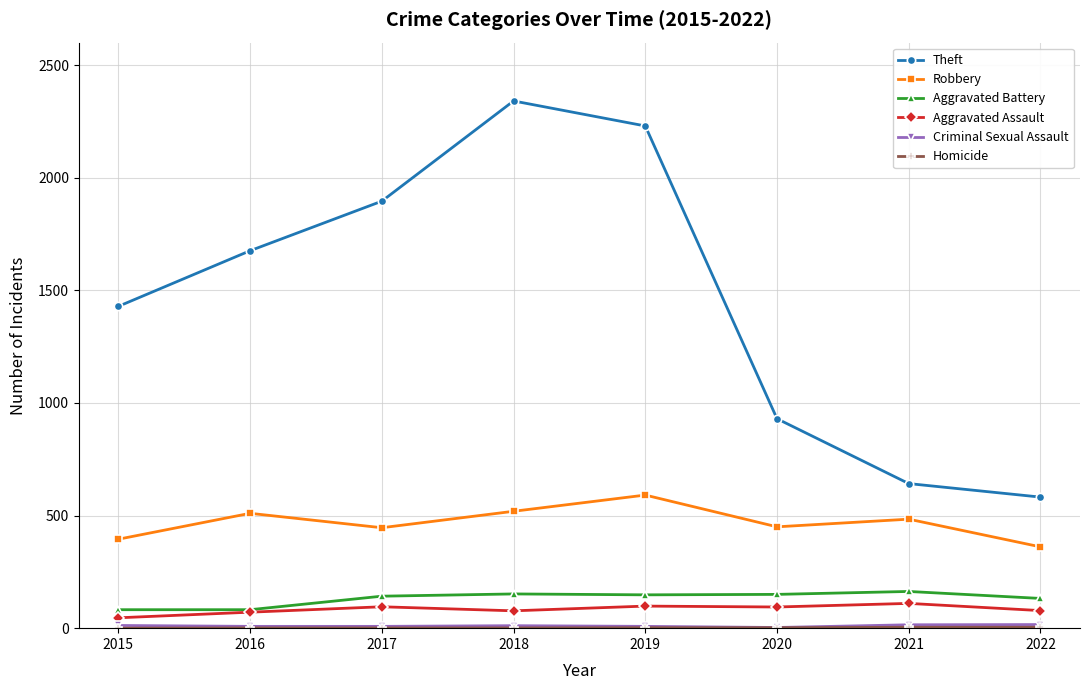

Does the chart display data point markers on the line(s)?

Yes